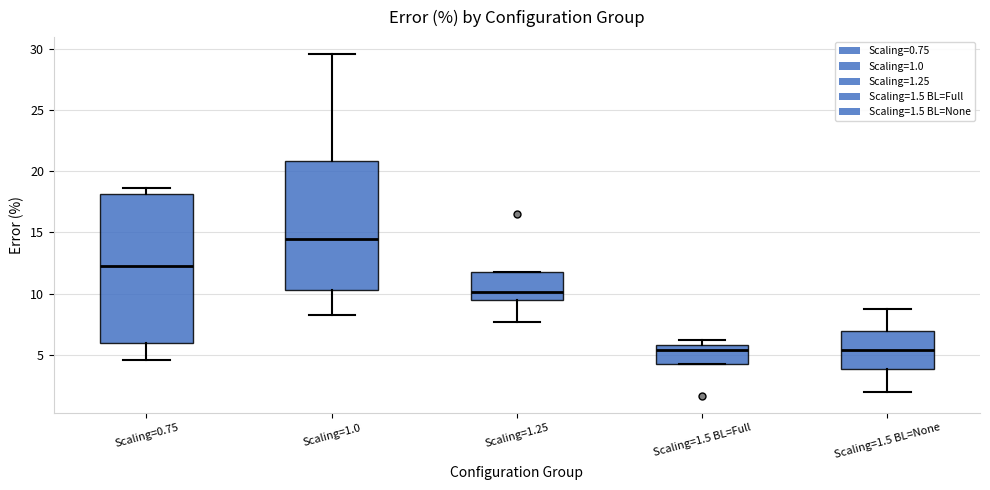

Where is the lower edge of the box for Scaling=1.5 BL=None on the y-axis? The values are not printed on the chart, so give them approximately, as read against the axis.

4.0